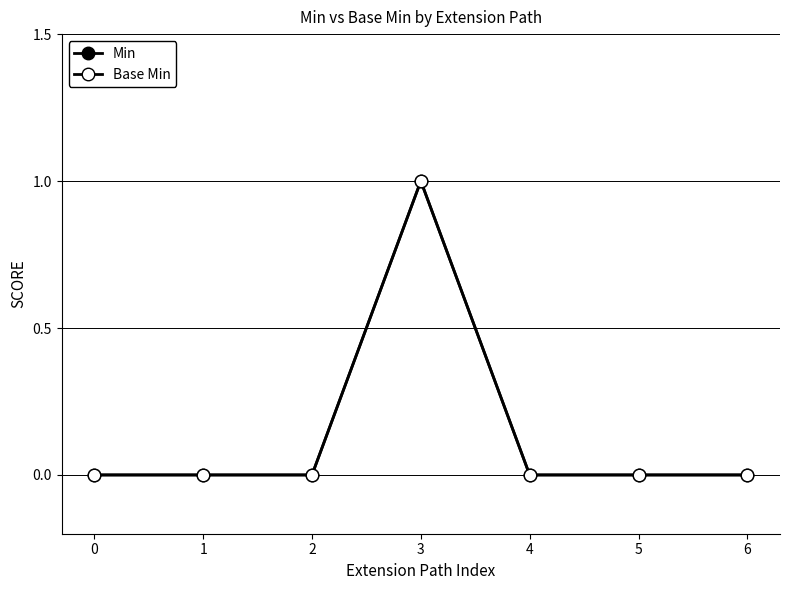

Count the Min values in the range 0 to 1.

7